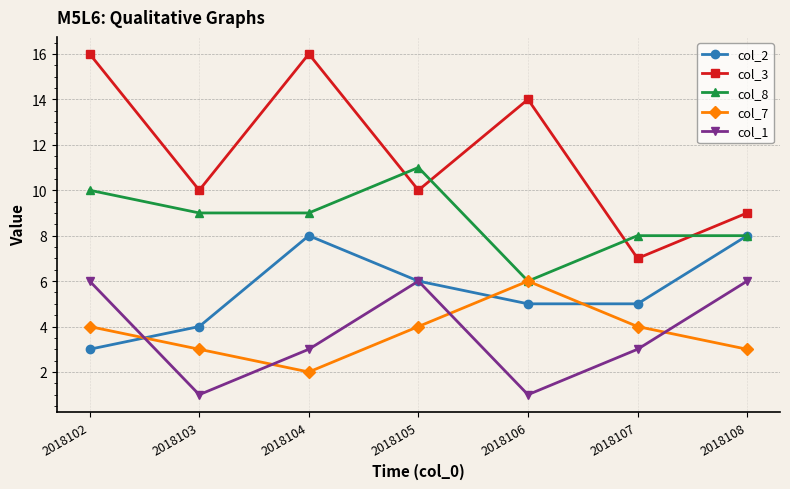

What is the total value across all series at 2018108?

34